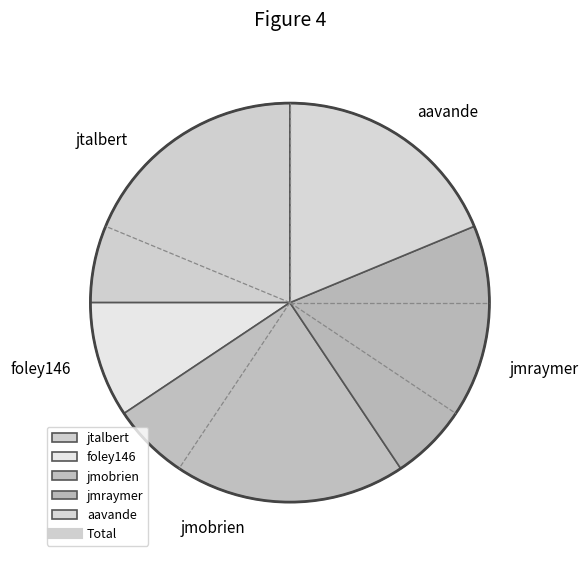

Approximately how many times larger is the value at aavande compared to jmraymer?

0.9